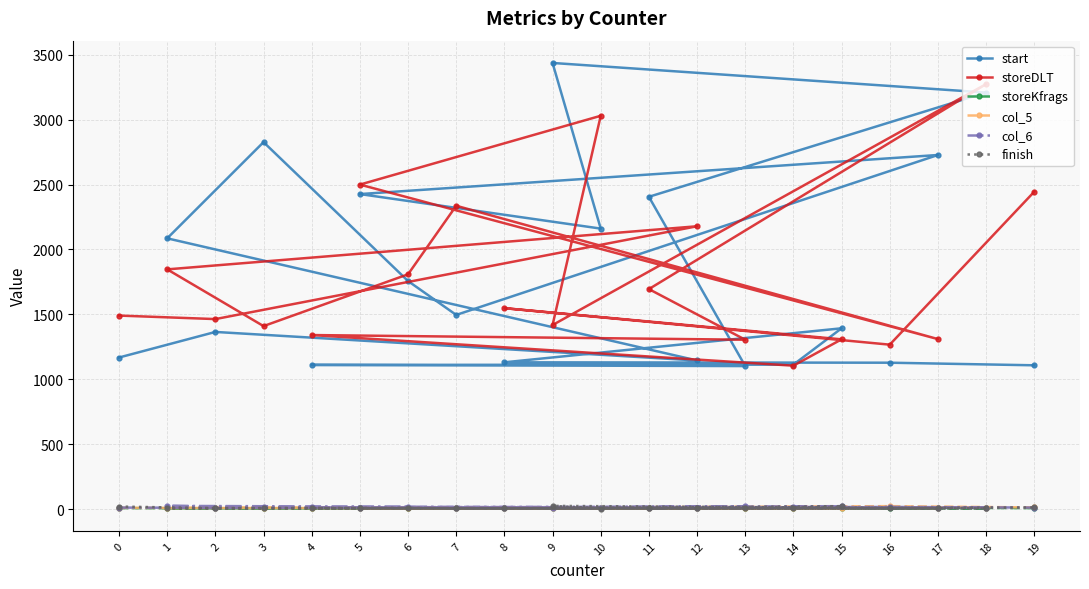

Is it true that col_5 equals 12 at 14?

True